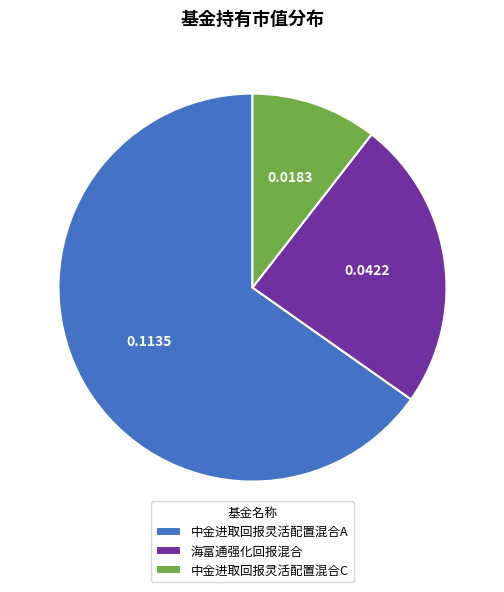

Rank the categories by value from lowest to highest.

中金进取回报灵活配置混合C, 海富通强化回报混合, 中金进取回报灵活配置混合A